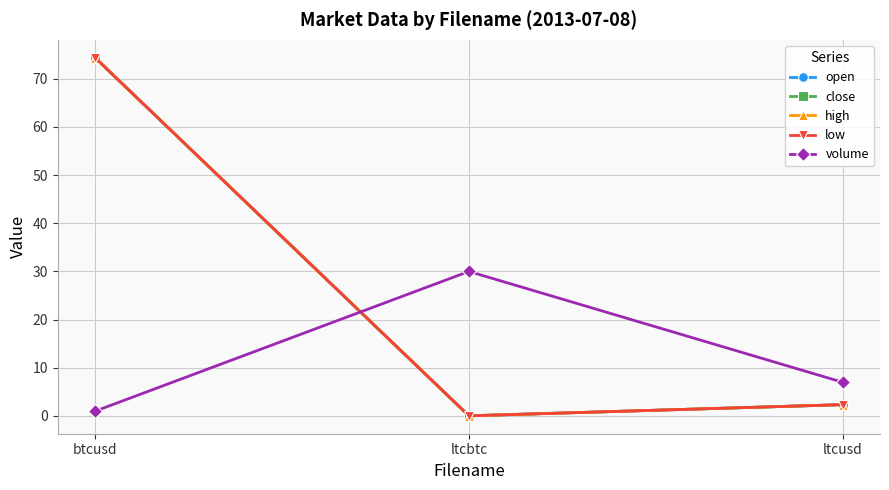

Does the chart have visible grid lines?

Yes